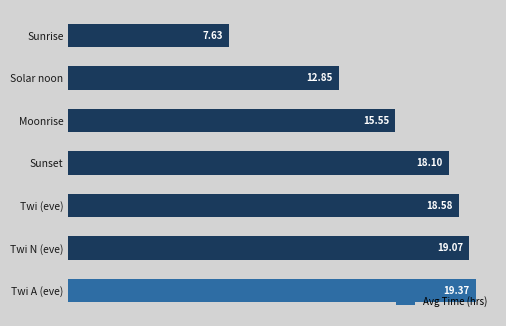

List the labels in order of value, smallest first.

Sunrise, Solar noon, Moonrise, Sunset, Twi (eve), Twi N (eve), Twi A (eve)